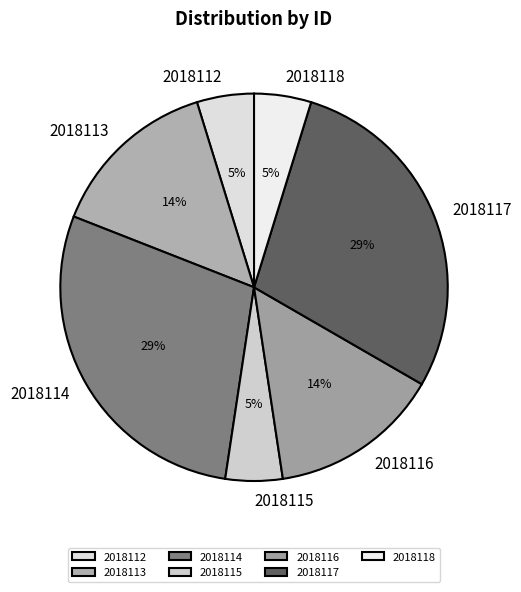

To the nearest percent, what is the difference between the 2018117 and 2018118 slice percentages?

24%